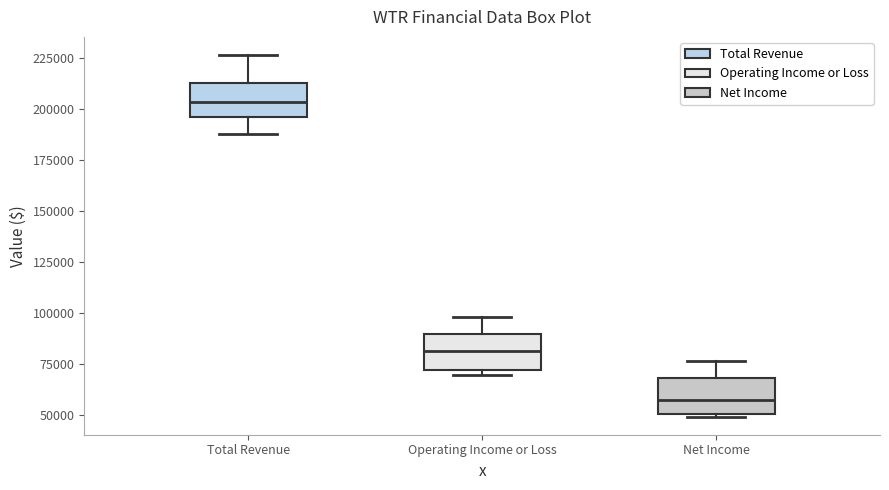

Reading left to right, read every box against the y-axis: the position of its median line, the range the box covers, and the ends of its whiskers. The values are not printed on the chart, so give them approximately, as read against the axis.

Total Revenue: median 205000, box 195000 to 215000, whiskers 190000 to 225000
Operating Income or Loss: median 80000, box 70000 to 90000, whiskers 70000 (just below the box's lower edge) to 100000
Net Income: median 55000, box 50000 to 70000, whiskers 50000 to 75000